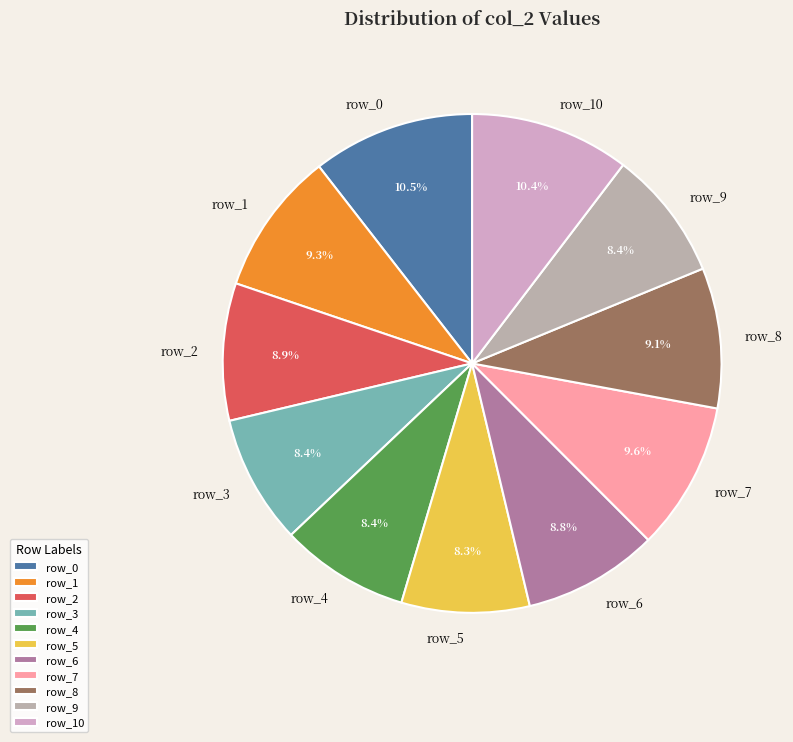

To the nearest percent, what portion does row_1 represent?

9%